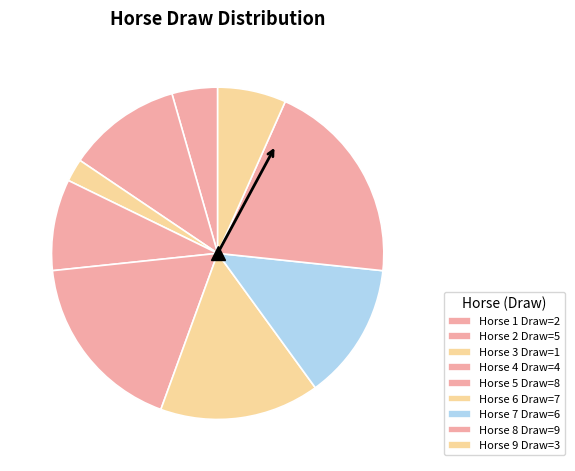

Rank the categories by value from highest to lowest.

8, 5, 6, 7, 2, 4, 9, 1, 3